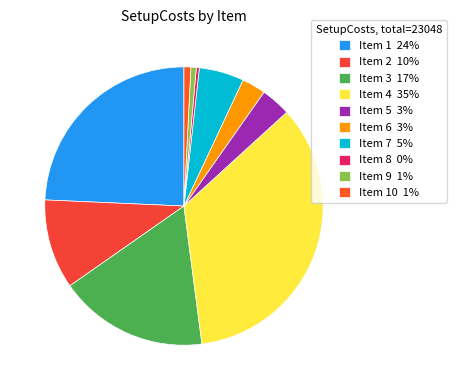

How many slices are in this pie chart?

10